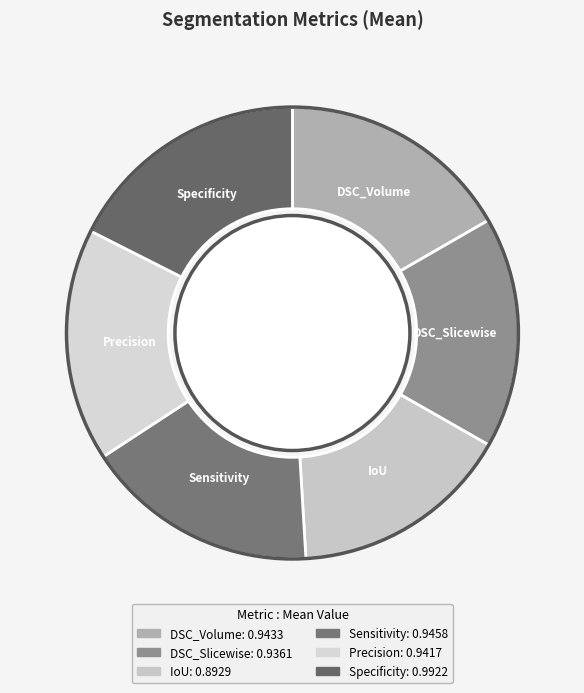

Which has a higher value, Specificity or IoU?

Specificity